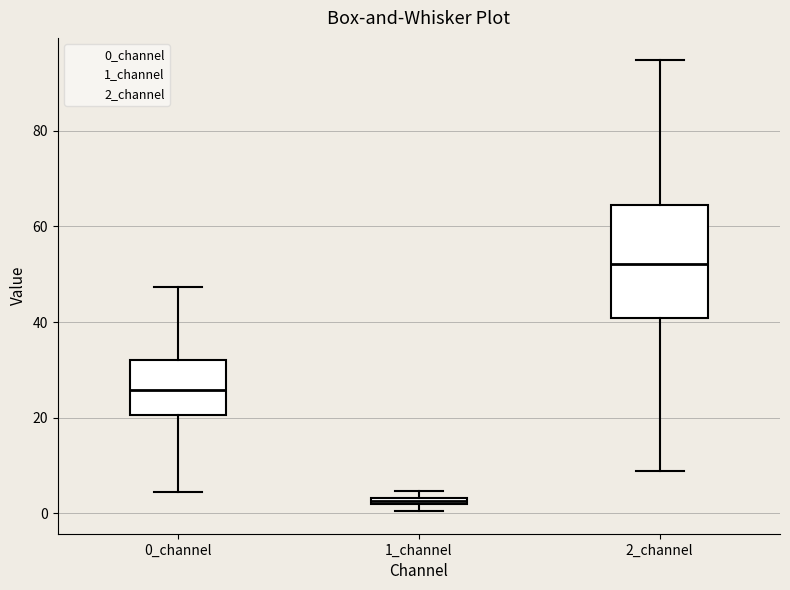

Comparing the boxes themselves (not the whiskers), which one is the tallest?

2_channel